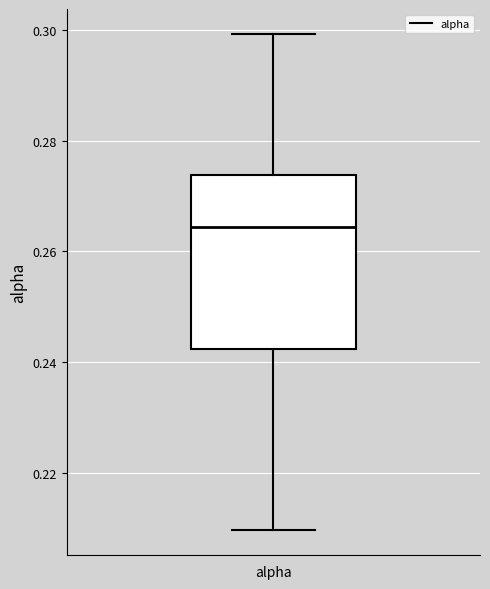

Where does the median line of the box for alpha sit on the y-axis? The values are not printed on the chart, so give them approximately, as read against the axis.

0.264